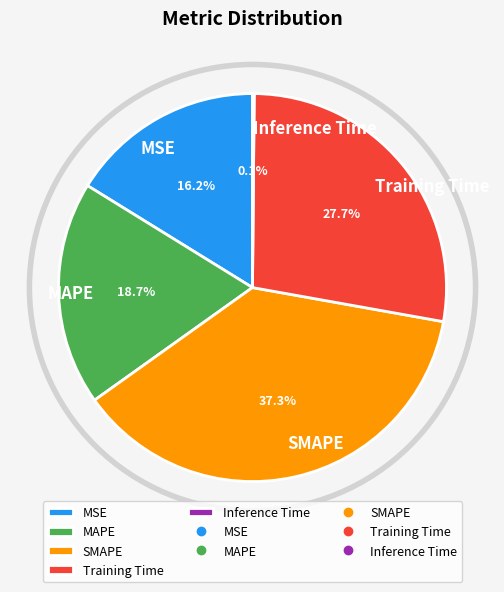

Which slice is the largest?

SMAPE